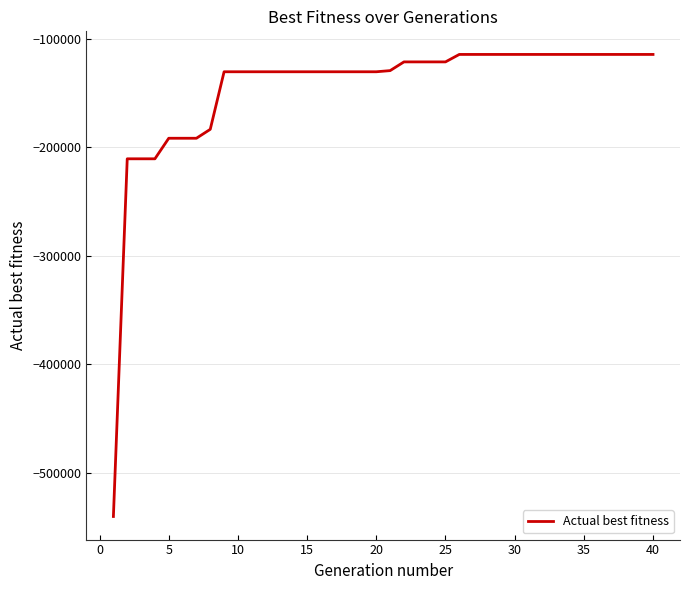

What is the greatest value displayed?

-114569